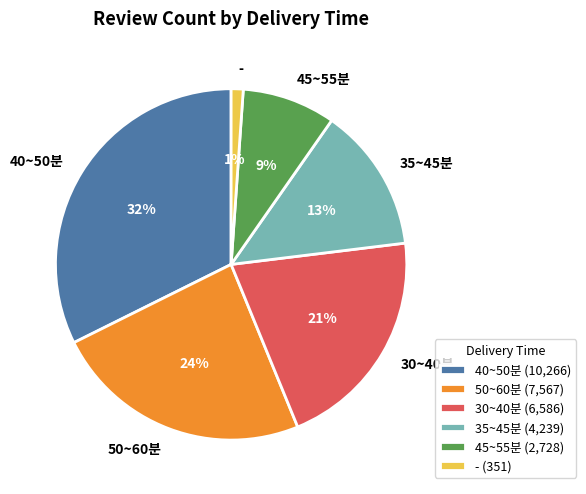

Which has a higher value, 35~45분 or 40~50분?

40~50분